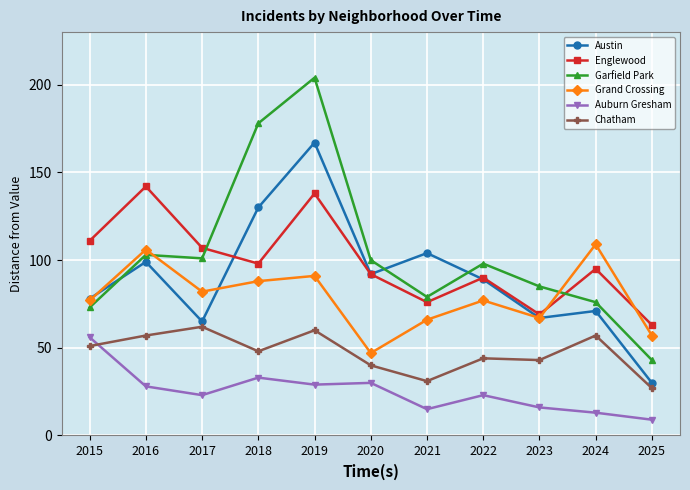

Which category has the highest value across all series?

2019